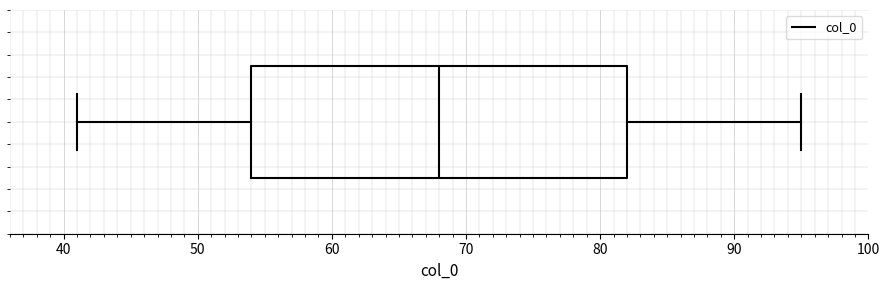

Read this box plot against the x-axis: the position of the median line, the range covered by the box, and the ends of both whiskers. The values are not printed on the chart, so give them approximately, as read against the axis.

median 68, box 54 to 82, whiskers 41 to 95